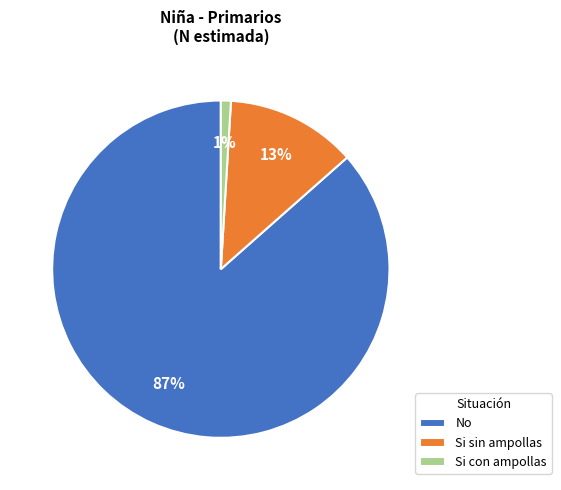

What percentage is the Si sin ampollas slice, to the nearest percent?

13%